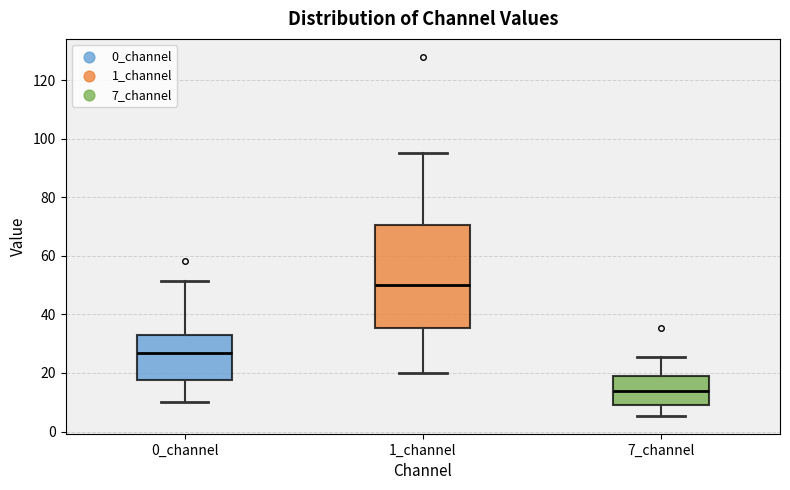

Reading left to right, read every box against the y-axis: the position of its median line, the range the box covers, and the ends of its whiskers. The values are not printed on the chart, so give them approximately, as read against the axis.

0_channel: median 26, box 18 to 34, whiskers 10 to 52
1_channel: median 50, box 36 to 70, whiskers 20 to 96
7_channel: median 14, box 10 to 20, whiskers 6 to 26